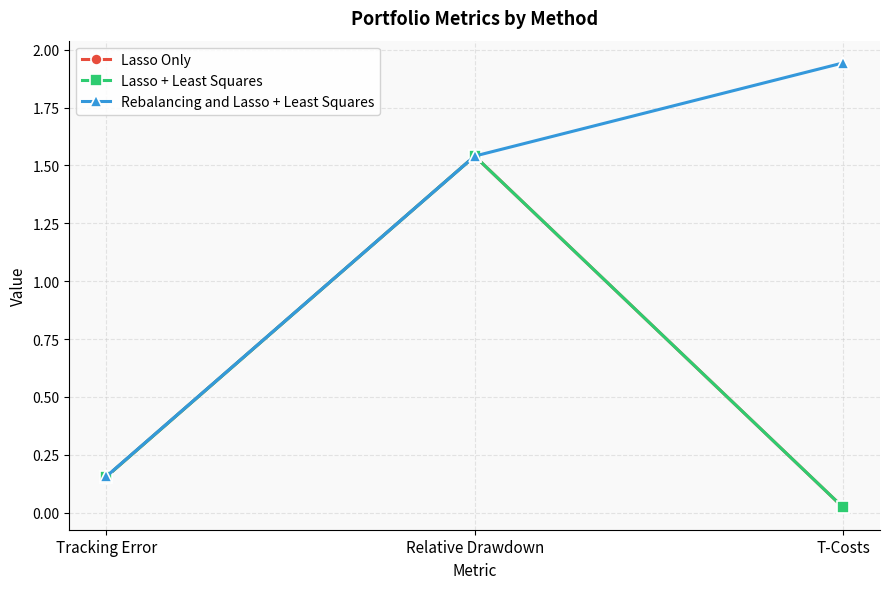

What is the label of the 1st point from the right?

T-Costs